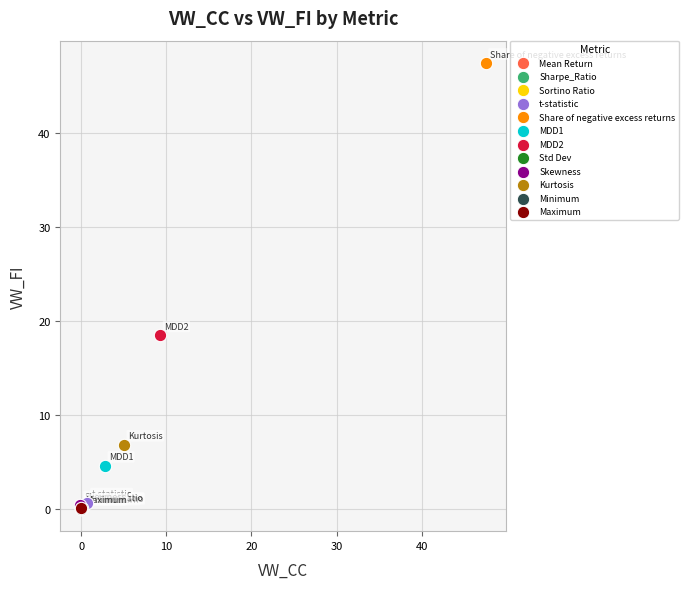

What are all the series names shown in the legend?

Mean Return, Sharpe_Ratio, Sortino Ratio, t-statistic, Share of negative excess returns, MDD1, MDD2, Std Dev, Skewness, Kurtosis, Minimum, Maximum